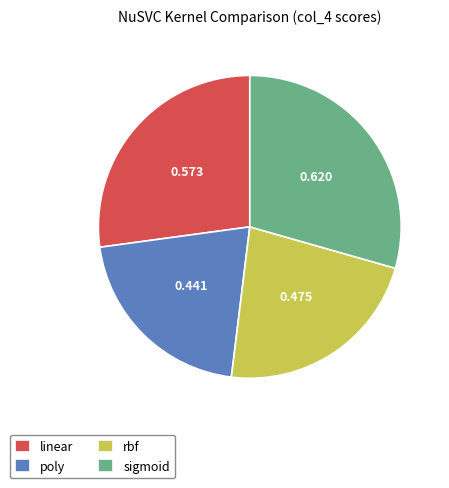

Which slice is the smallest?

poly